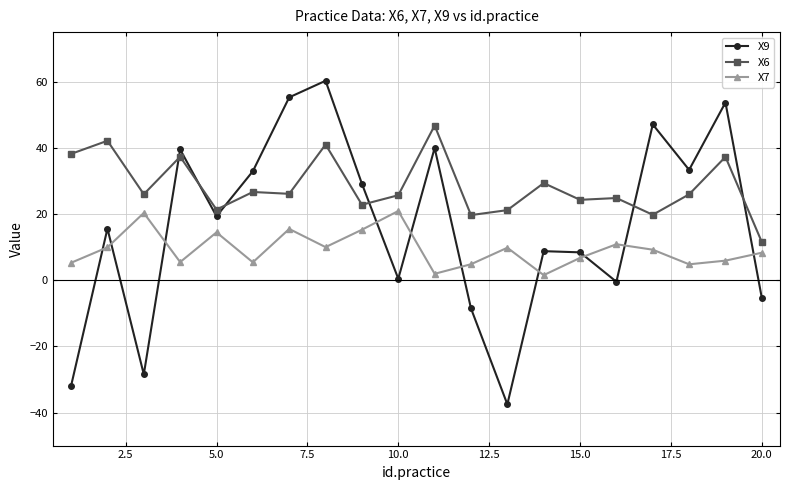

Which series has the widest spread of values?

X9